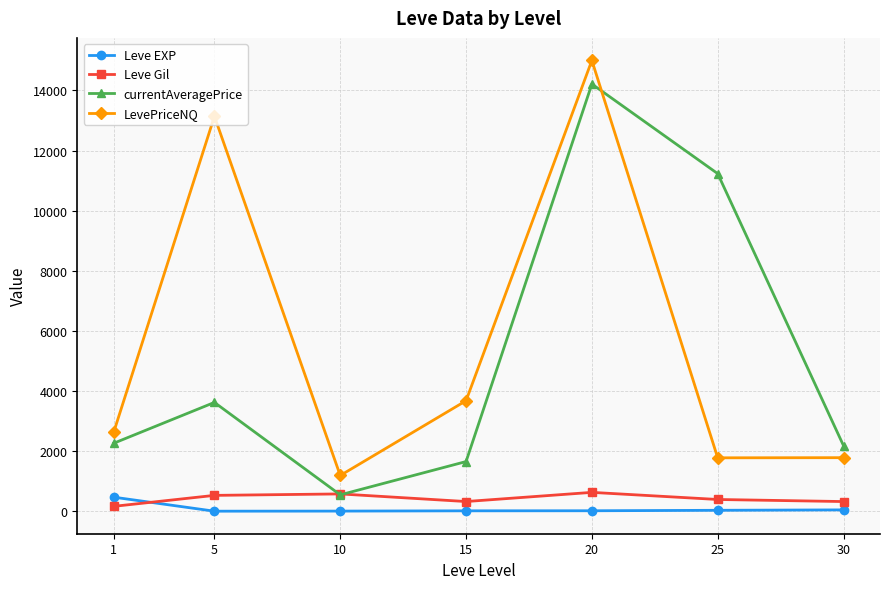

Between 1 and 5, which series saw the biggest shift?

LevePriceNQ